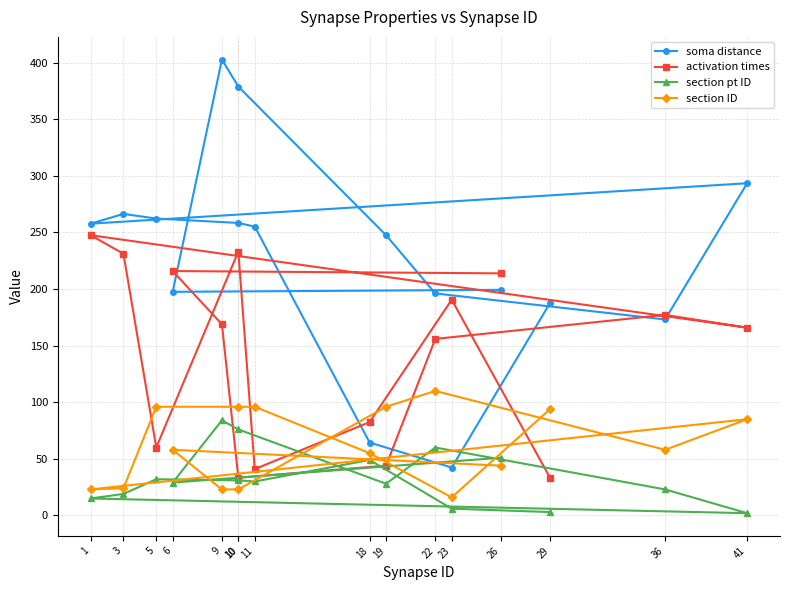

What is the maximum value for activation times?

247.5